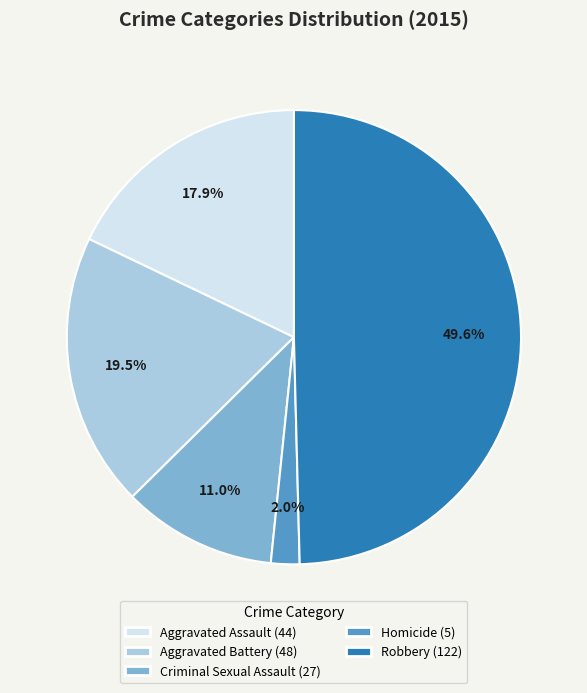

How many segments does this pie chart have?

5